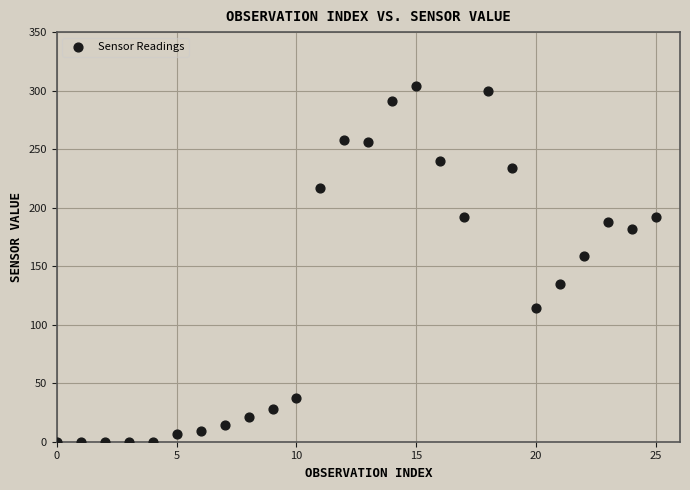

What is the range of Y values (max minus min)?

304